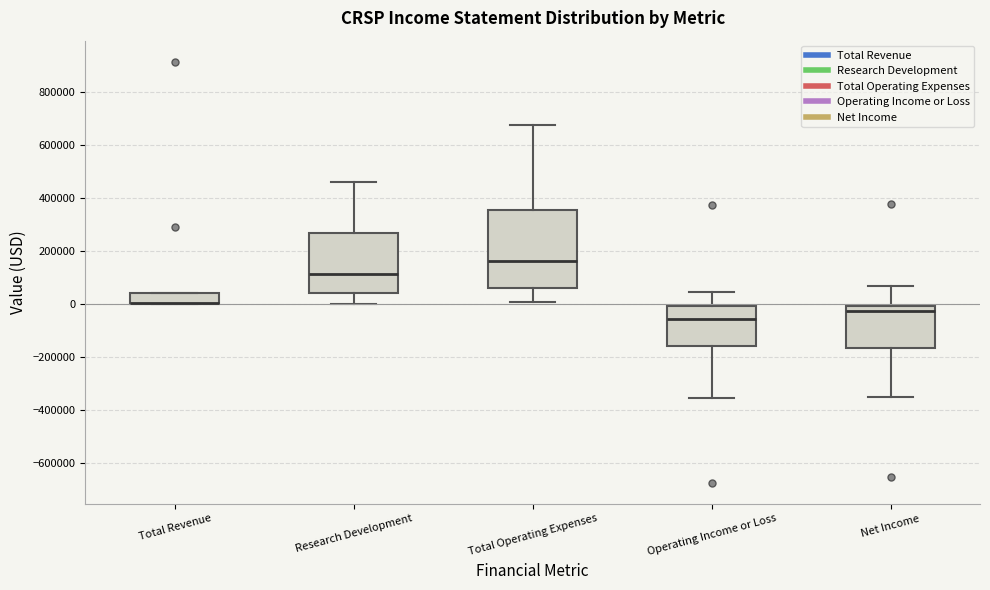

Reading left to right, read every box against the y-axis: the position of its median line, the range the box covers, and the ends of its whiskers. The values are not printed on the chart, so give them approximately, as read against the axis.

Total Revenue: median 0 (drawn on the box's lower edge), box 0 to 40000, whiskers 0 to 40000
Research Development: median 120000, box 40000 to 260000, whiskers 0 to 460000
Total Operating Expenses: median 160000, box 60000 to 360000, whiskers 0 to 680000
Operating Income or Loss: median -60000, box -160000 to 0, whiskers -360000 to 40000
Net Income: median -20000, box -160000 to 0, whiskers -340000 to 60000